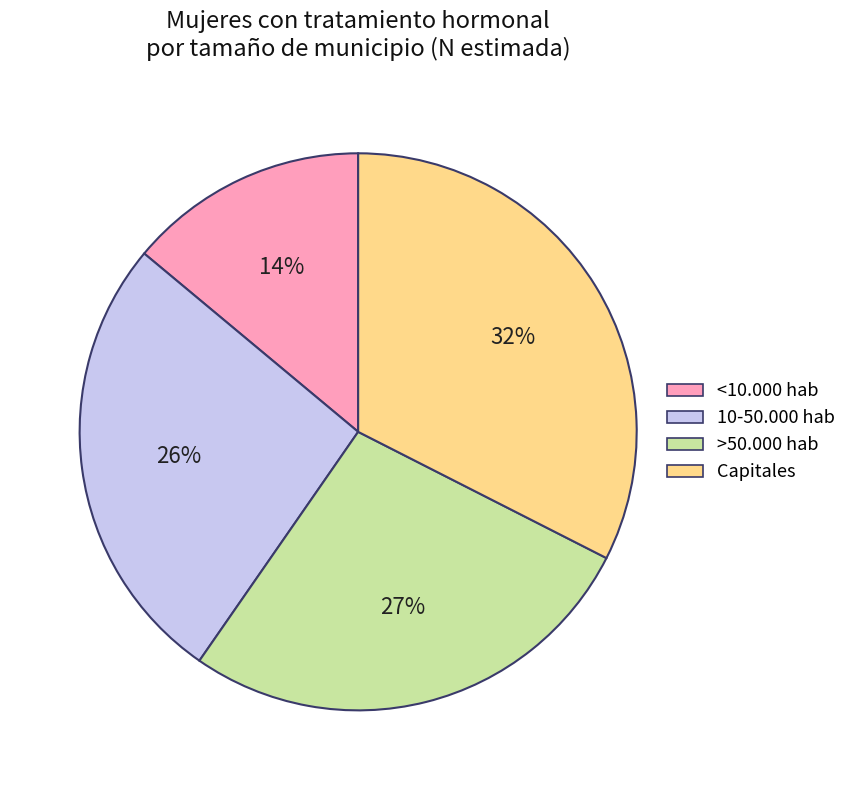

Which slice is the smallest?

<10.000 hab